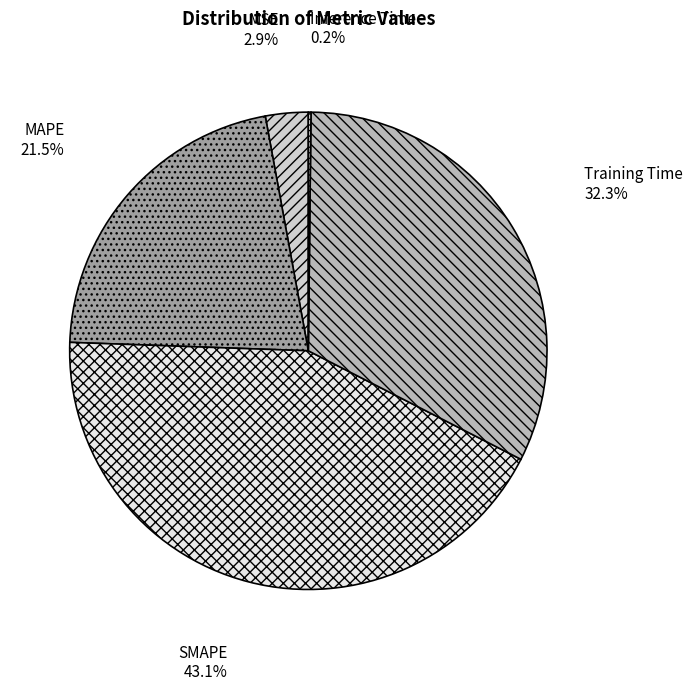

Is MSE the majority of the pie?

No